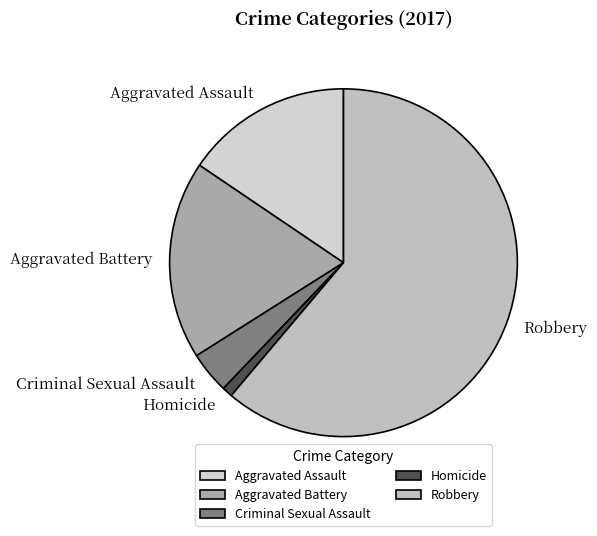

True or false: Robbery accounts for 53% of the total.

False